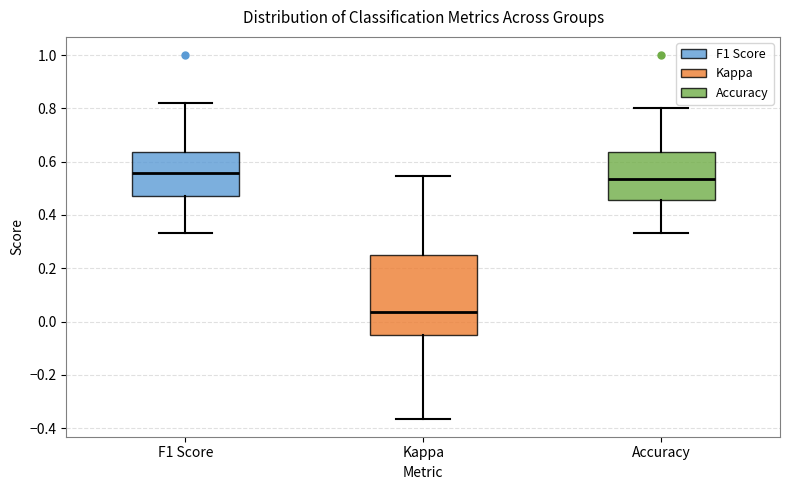

Where does the lower whisker of the box for Accuracy end on the y-axis? The values are not printed on the chart, so give them approximately, as read against the axis.

0.34